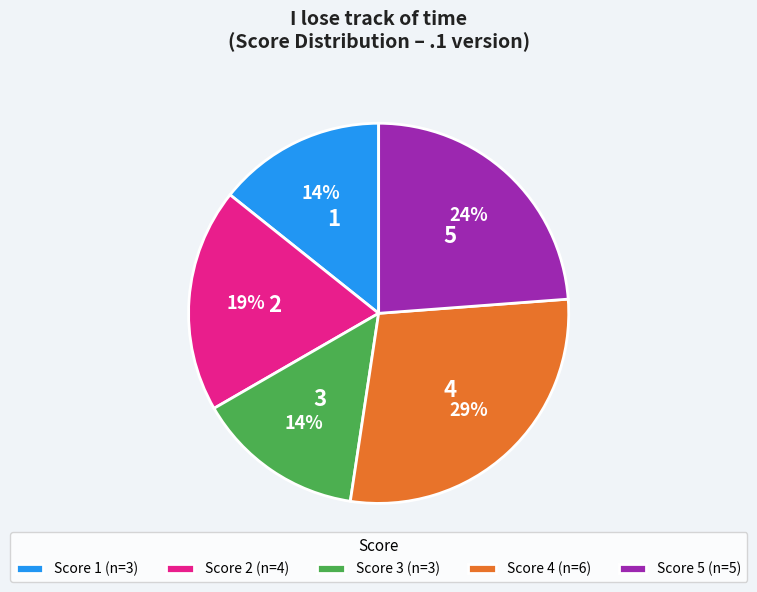

To the nearest percent, what is the average slice percentage?

20%